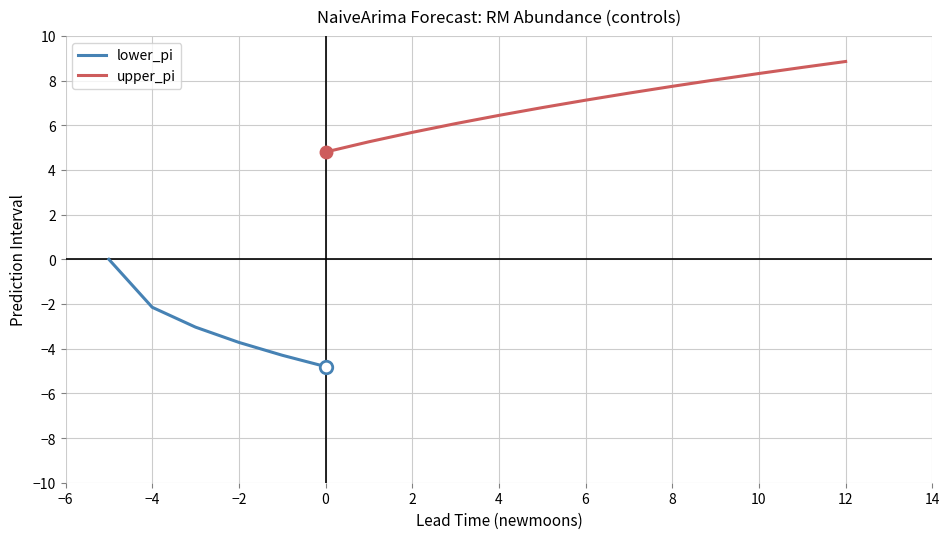

What is the value of the upper_pi point at the 11th from the left?

6.8